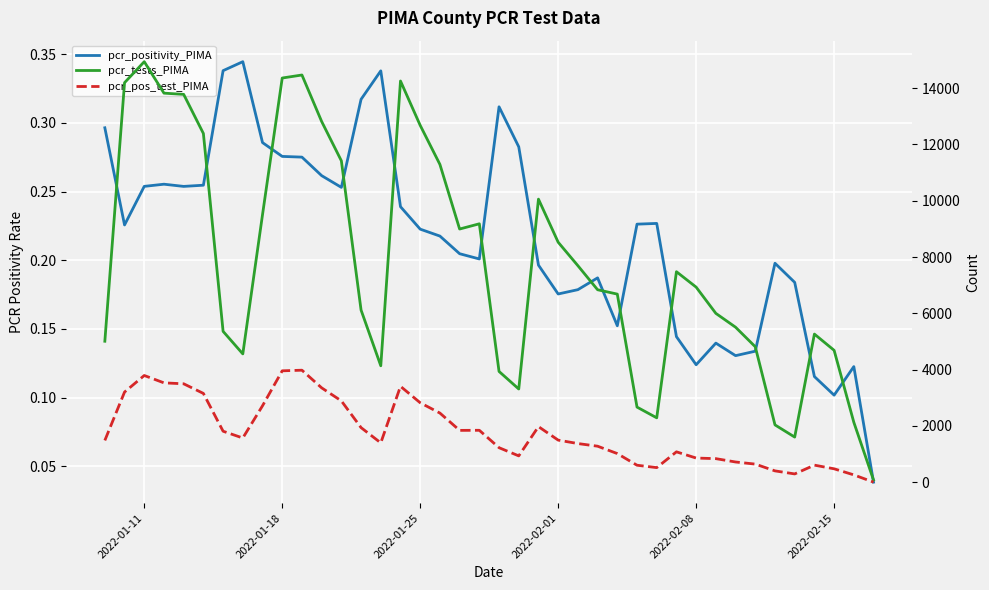

Is the value of pcr_positivity_PIMA at 2022-01-18 greater than the value of pcr_tests_PIMA at 16?

No